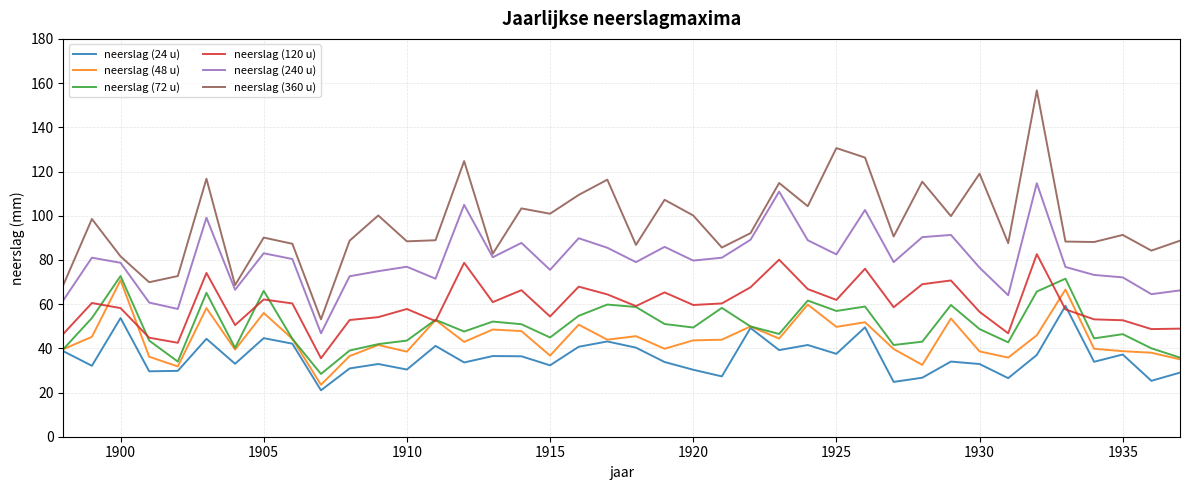

Which series has the largest range (max minus min)?

neerslag (360 u)